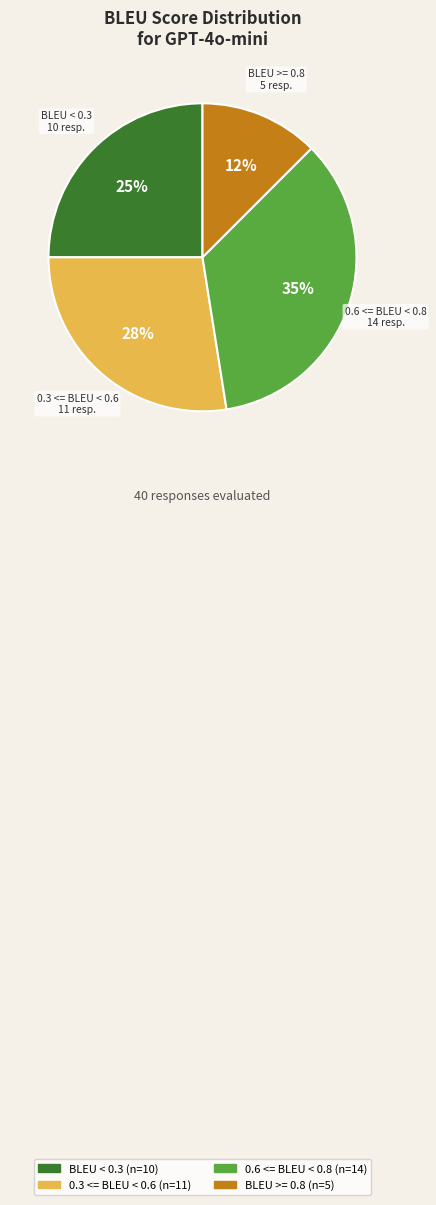

To the nearest percent, what is the average slice percentage?

25%